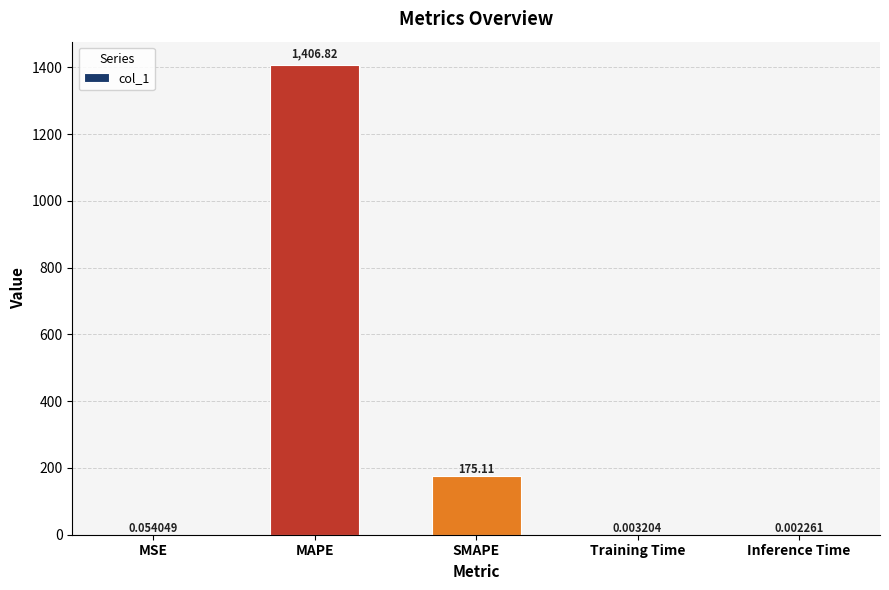

Between Training Time and Inference Time, which is larger?

Training Time